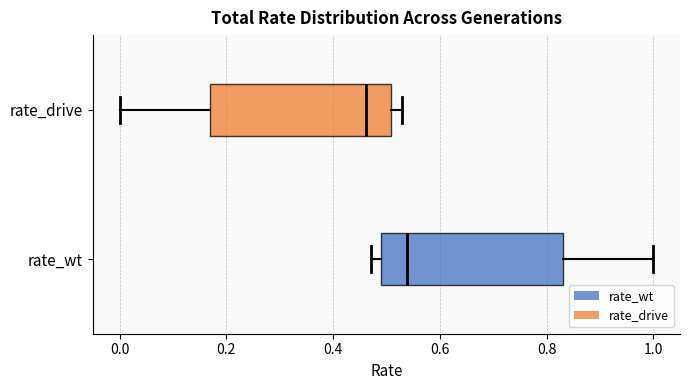

Which box has the furthest to the right median line?

rate_wt